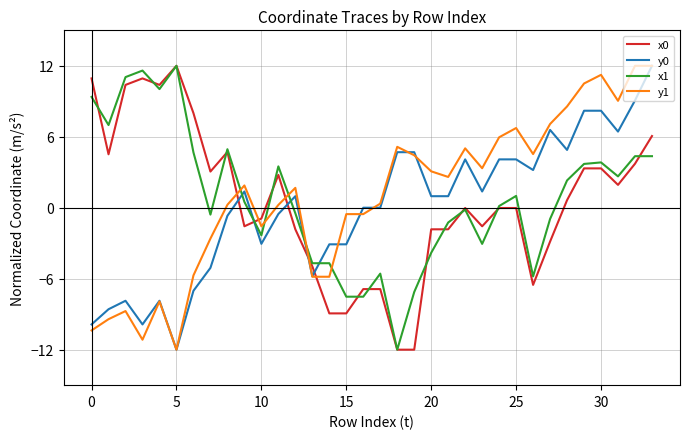

What is the maximum value for x1?

12.0